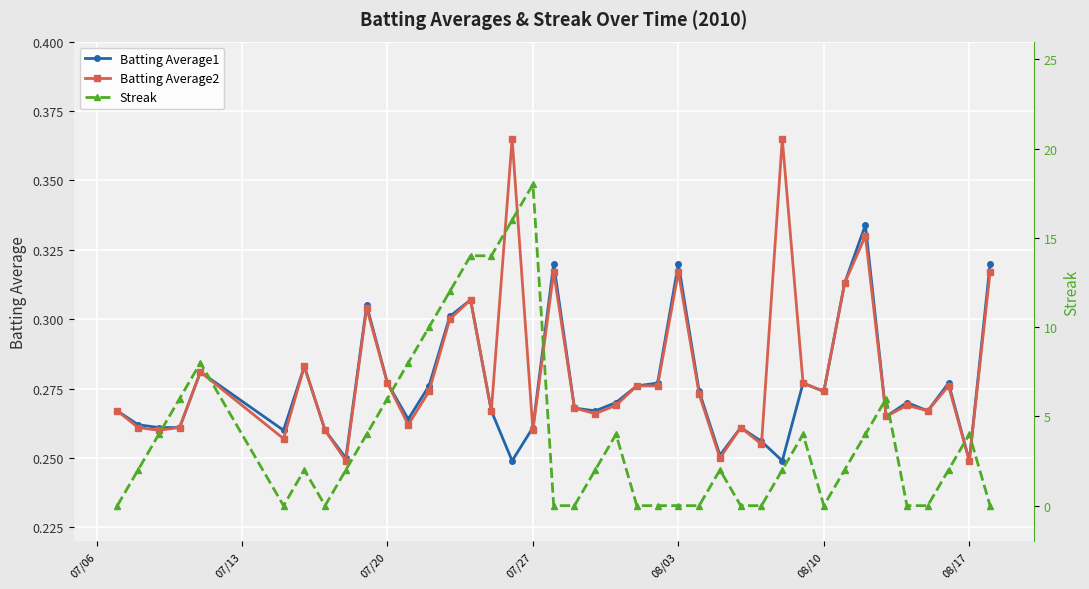

How many data points does each series have?

40